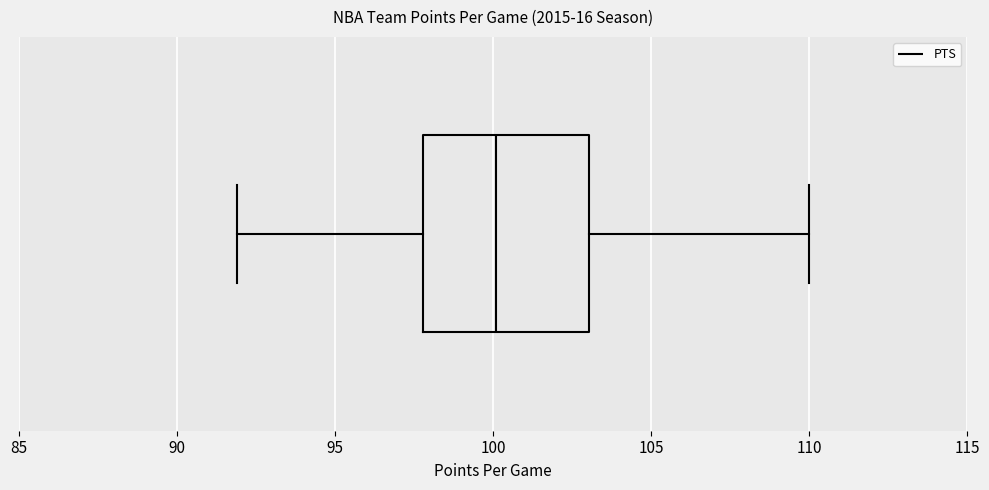

Read this box plot against the x-axis: the position of the median line, the range covered by the box, and the ends of both whiskers. The values are not printed on the chart, so give them approximately, as read against the axis.

median 100, box 98 to 103, whiskers 92 to 110